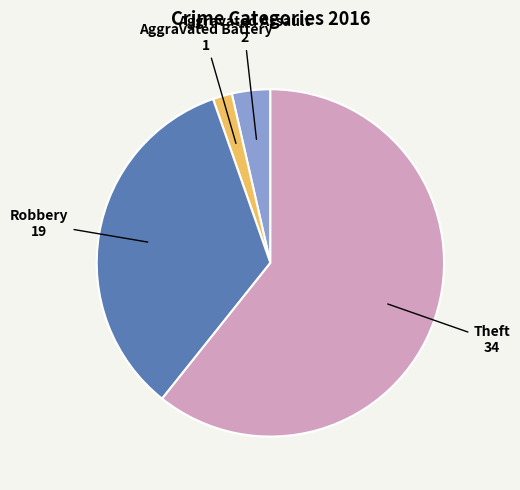

Is there any slice that represents more than half of the pie?

Yes